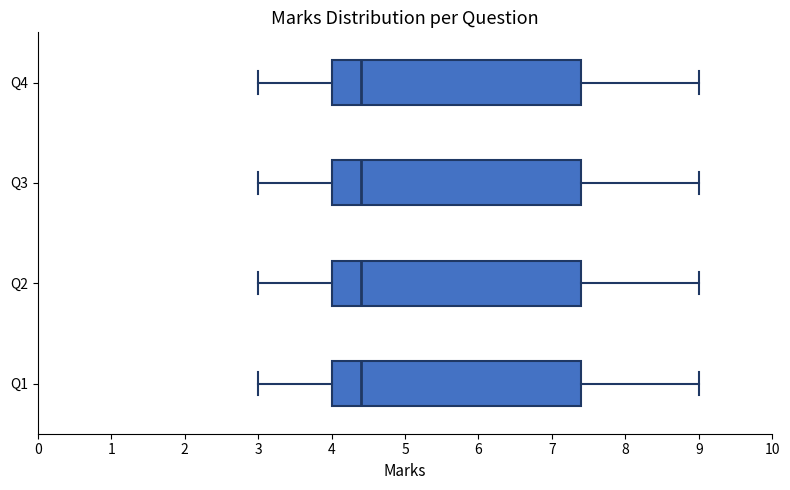

Reading bottom to top, read every box against the x-axis: the position of its median line, the range the box covers, and the ends of its whiskers. The values are not printed on the chart, so give them approximately, as read against the axis.

Q1: median 4.4, box 4.0 to 7.4, whiskers 3.0 to 9.0
Q2: median 4.4, box 4.0 to 7.4, whiskers 3.0 to 9.0
Q3: median 4.4, box 4.0 to 7.4, whiskers 3.0 to 9.0
Q4: median 4.4, box 4.0 to 7.4, whiskers 3.0 to 9.0